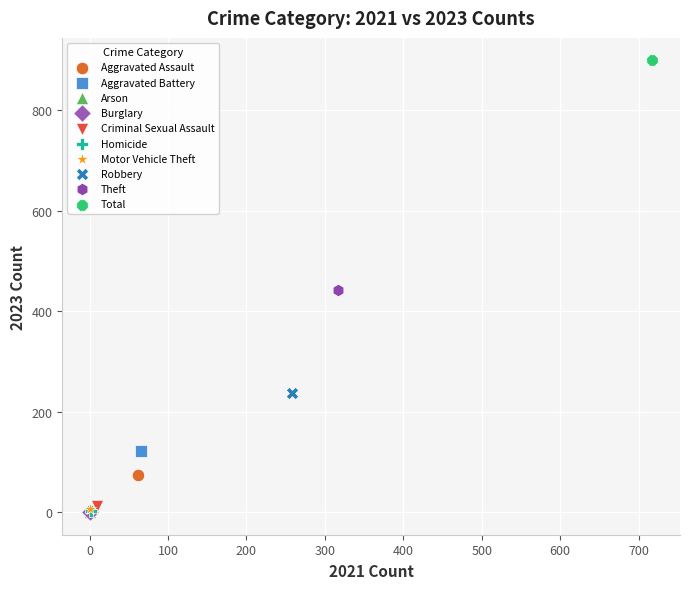

What are all the series names shown in the legend?

Aggravated Assault, Aggravated Battery, Arson, Burglary, Criminal Sexual Assault, Homicide, Motor Vehicle Theft, Robbery, Theft, Total